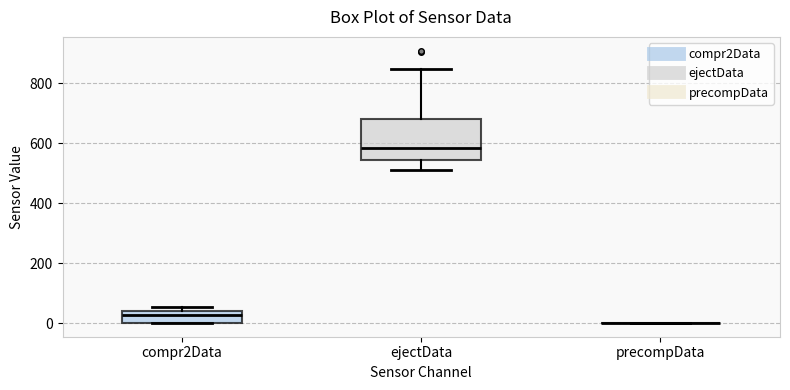

Reading left to right, read every box against the y-axis: the position of its median line, the range the box covers, and the ends of its whiskers. The values are not printed on the chart, so give them approximately, as read against the axis.

compr2Data: median 20, box 0 to 40, whiskers 0 to 60
ejectData: median 580, box 540 to 680, whiskers 520 to 840
precompData: box collapsed to a line at 0, whiskers 0 to 0